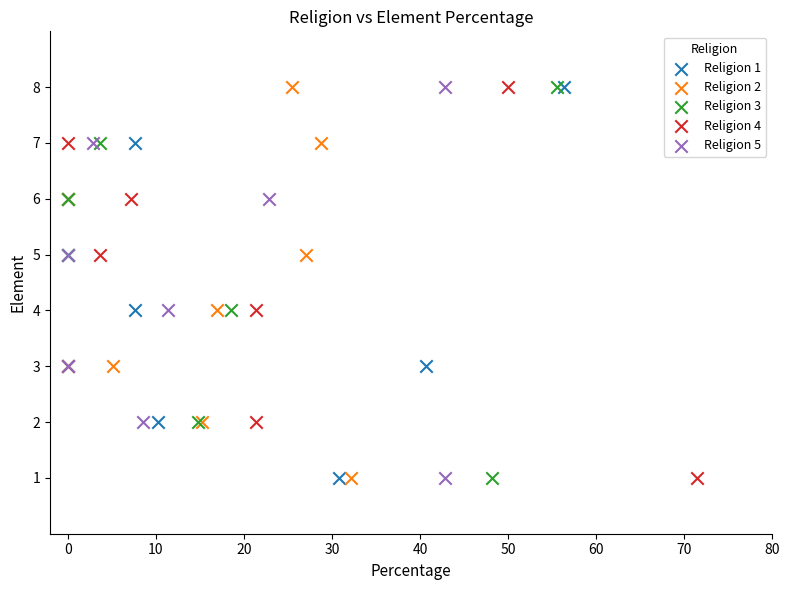

What are all the series names shown in the legend?

Religion 1, Religion 2, Religion 3, Religion 4, Religion 5